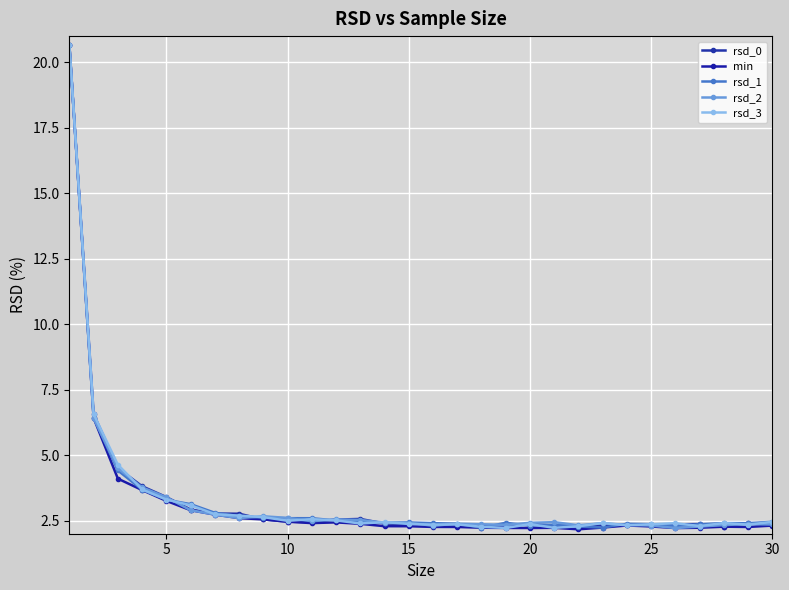

What is the greatest value displayed?

20.6